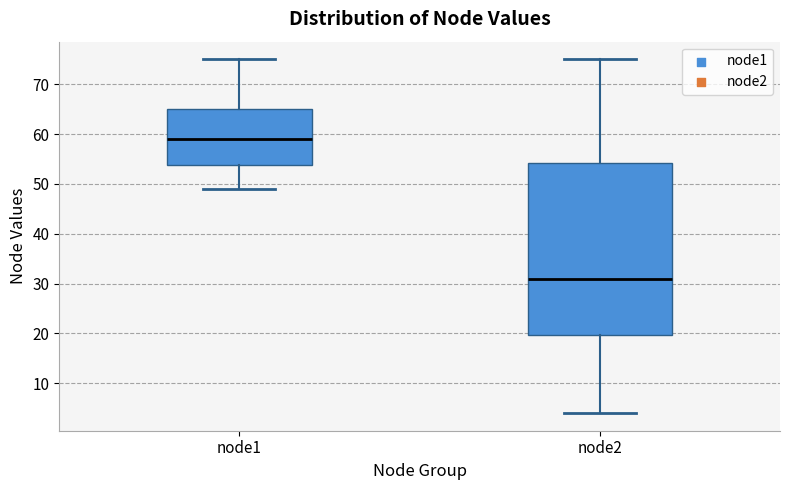

Reading left to right, read every box against the y-axis: the position of its median line, the range the box covers, and the ends of its whiskers. The values are not printed on the chart, so give them approximately, as read against the axis.

node1: median 59, box 54 to 65, whiskers 49 to 75
node2: median 31, box 20 to 54, whiskers 4 to 75